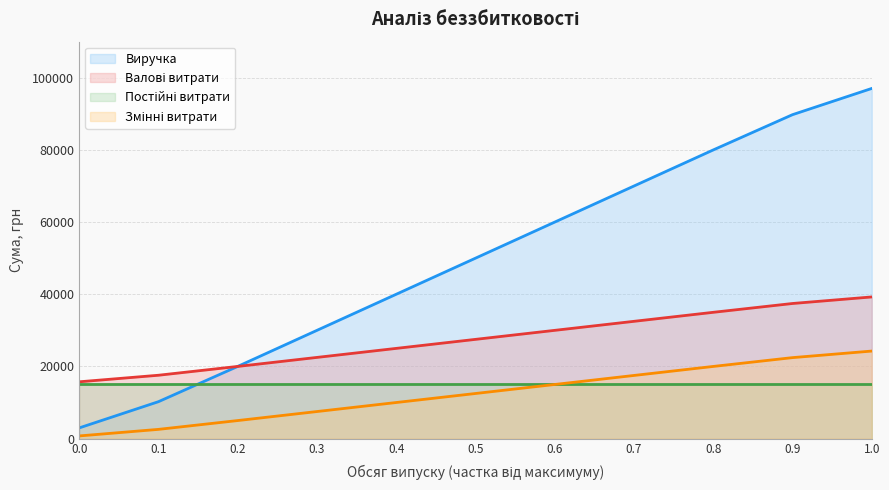

List the labels in order of Змінні витрати value, largest first.

1.0, 0.9, 0.8, 0.7, 0.6, 0.5, 0.4, 0.3, 0.2, 0.1, 0.0